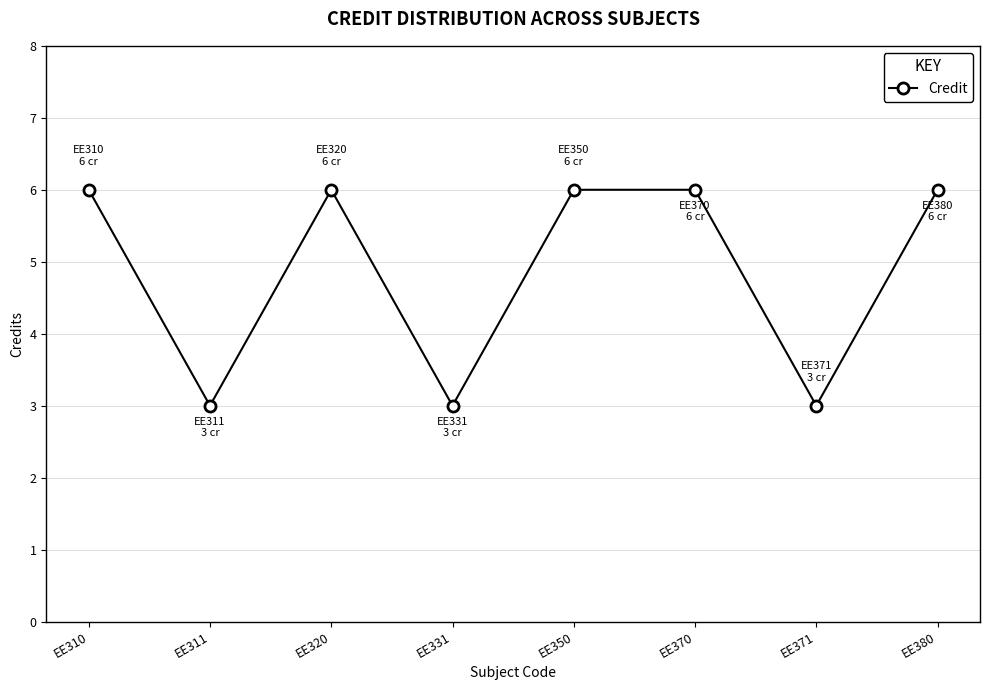

Reading left to right, extract all data points from this chart.

6	3	6	3	6	6	3	6